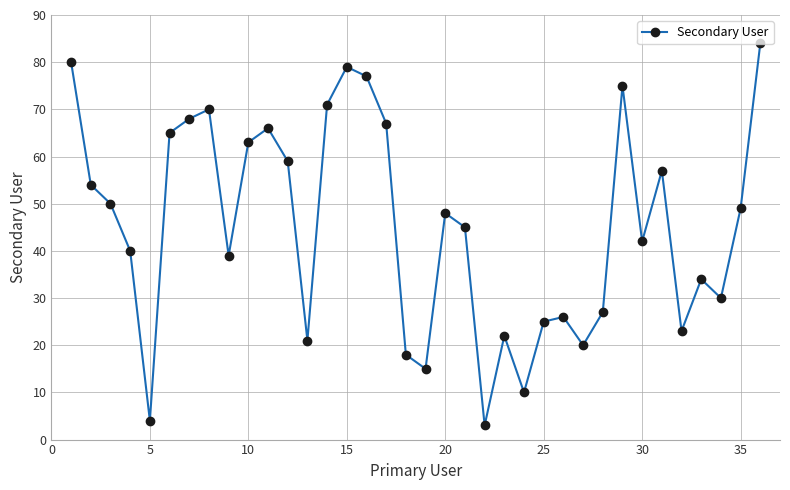

What is the value of the 32nd point from the left?

23